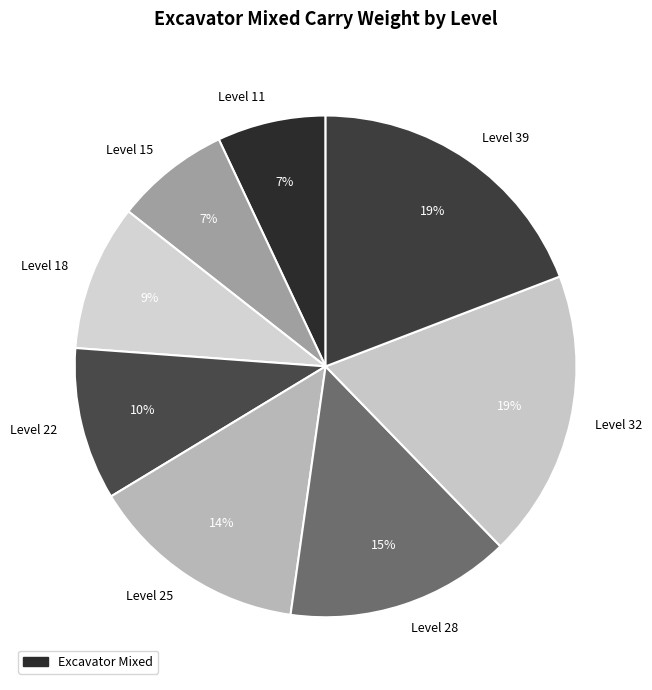

Do Level 39 and Level 28 together represent more than half of the pie?

No